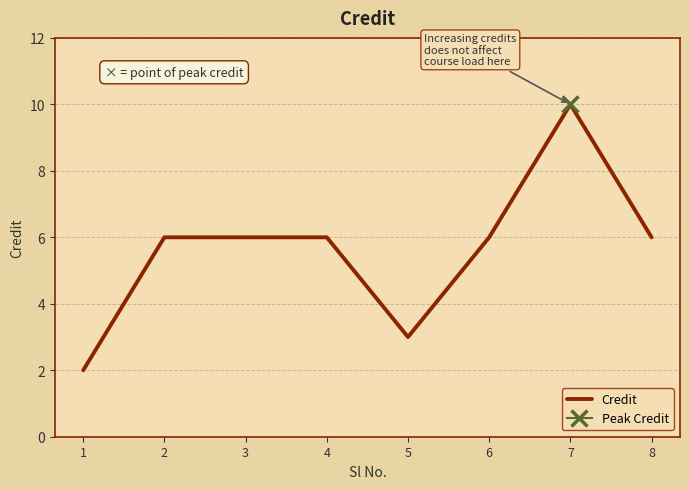

What is the approximate value at 7?

10